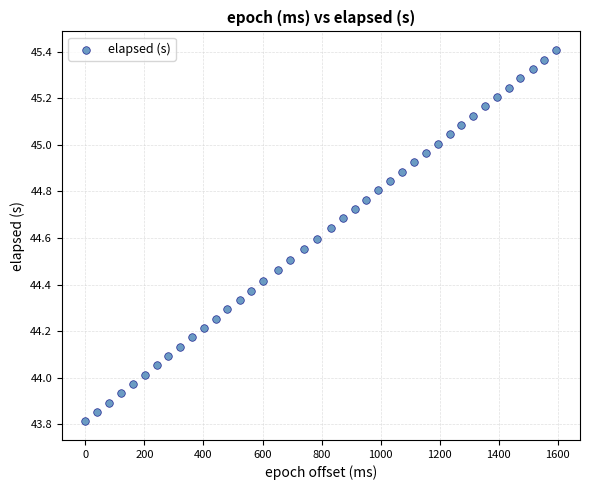

What is the range of X values (max minus min)?

1596.0